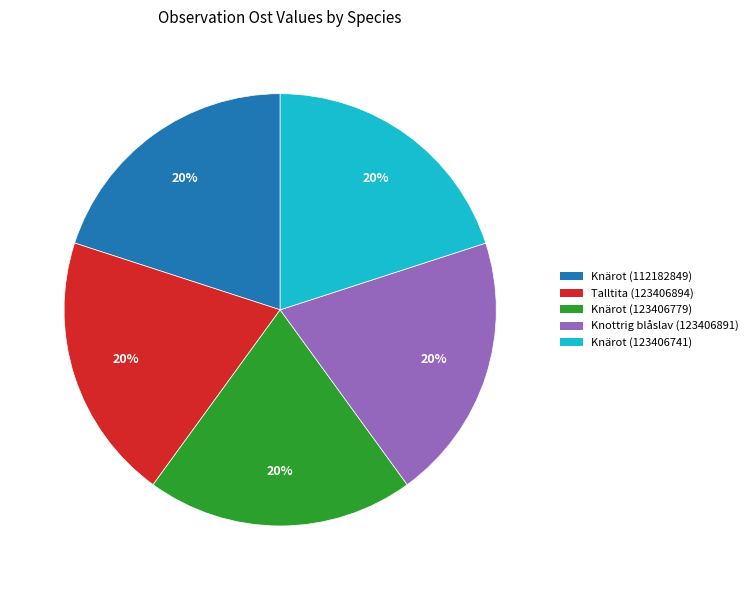

Does Knottrig blåslav (123406891) account for over 50% of the chart?

No